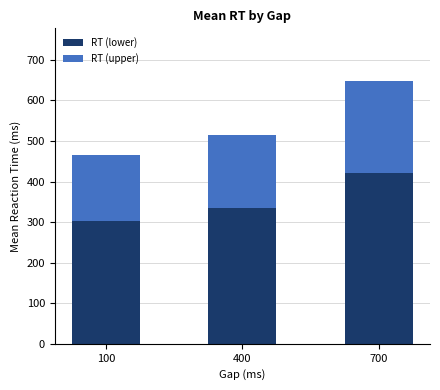

What is the sum of the RT (lower) values at 100 and 700?

723.4